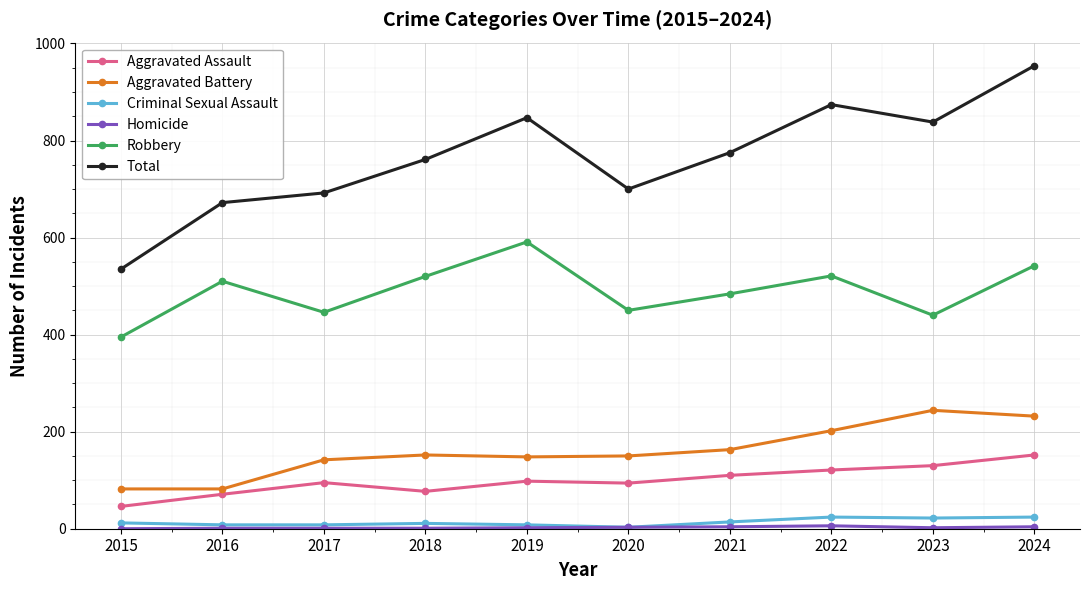

True or false: Robbery and Criminal Sexual Assault cross at least once.

False